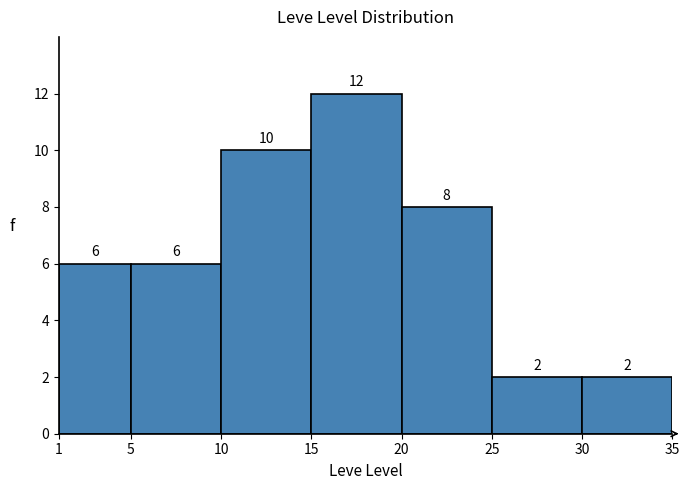

Reading left to right, transcribe this chart: for each bar, give the range it covers on the x-axis and its height.

1 to 5: 6
5 to 10: 6
10 to 15: 10
15 to 20: 12
20 to 25: 8
25 to 30: 2
30 to 35: 2